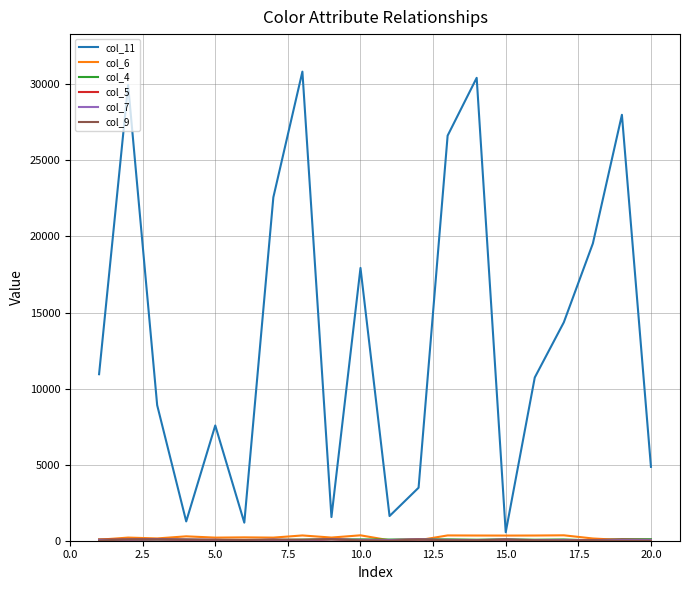

Which series has the largest range (max minus min)?

col_11